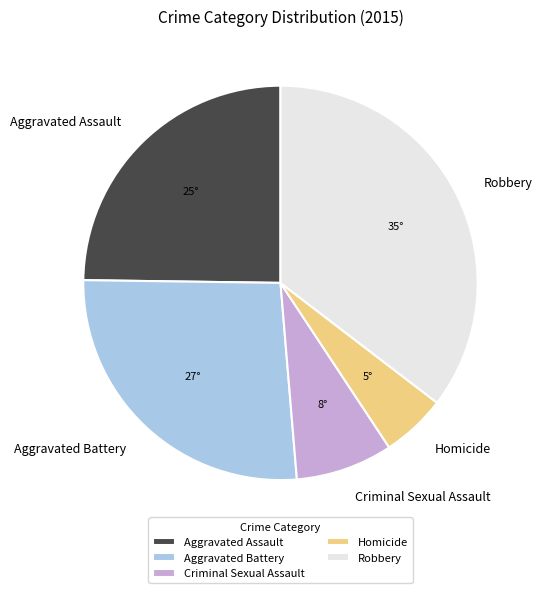

Rank the categories by value from highest to lowest.

Robbery, Aggravated Battery, Aggravated Assault, Criminal Sexual Assault, Homicide